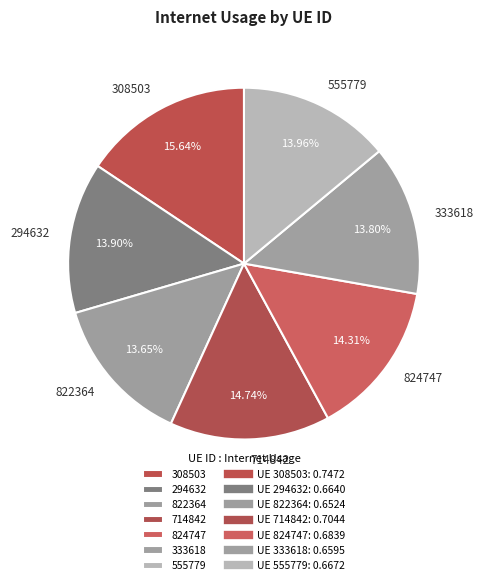

Count the number of slices in the pie.

7